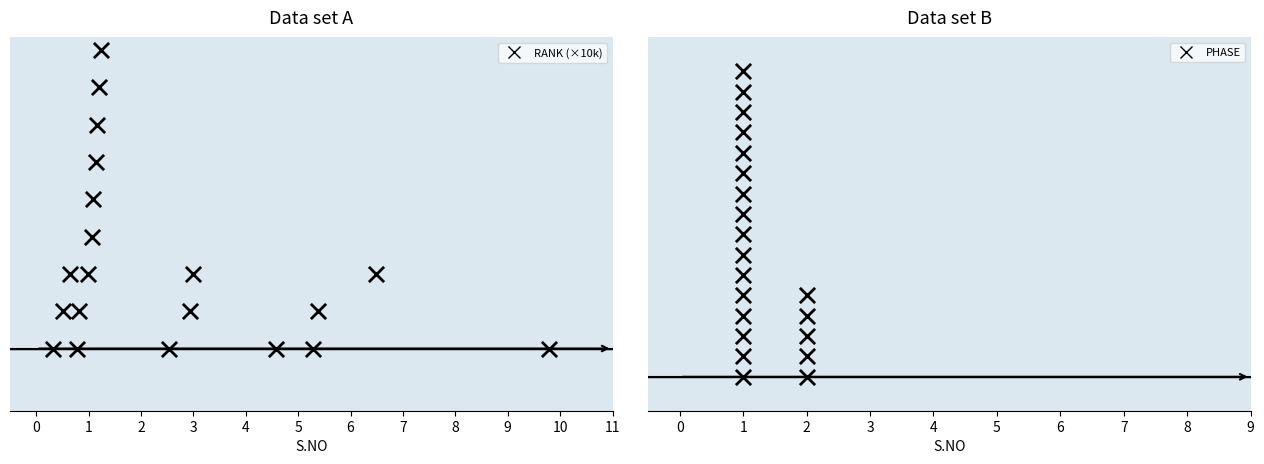

Which series has the largest total across all categories?

PHASE